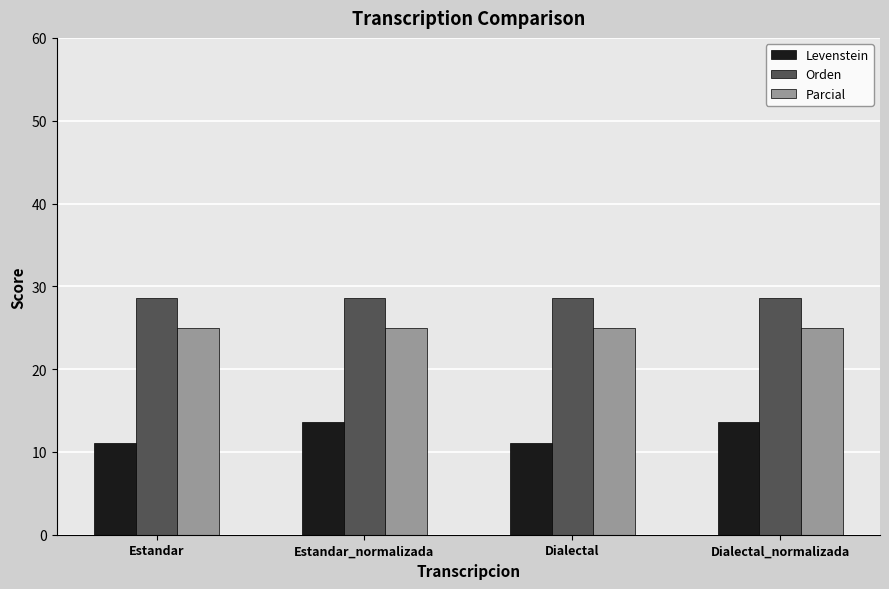

What is the value of the Orden bar at the 4th from the left?

28.6